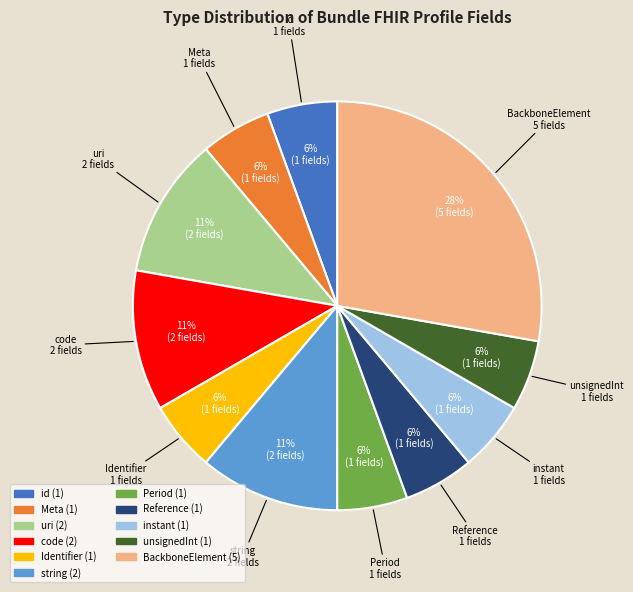

How many segments does this pie chart have?

11